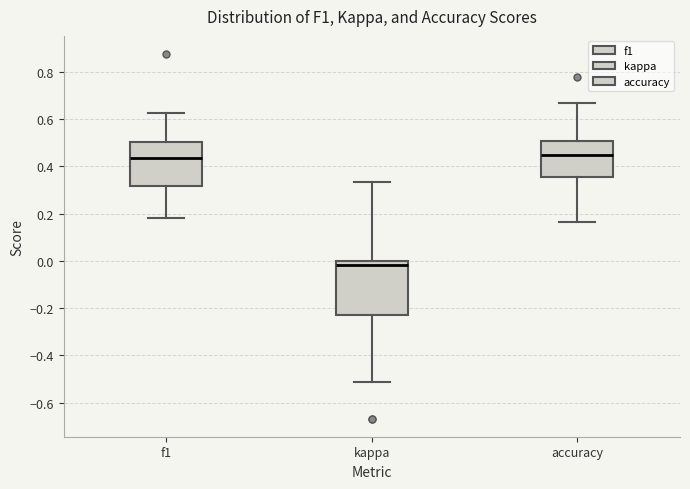

Which box's median line is the lowest?

kappa